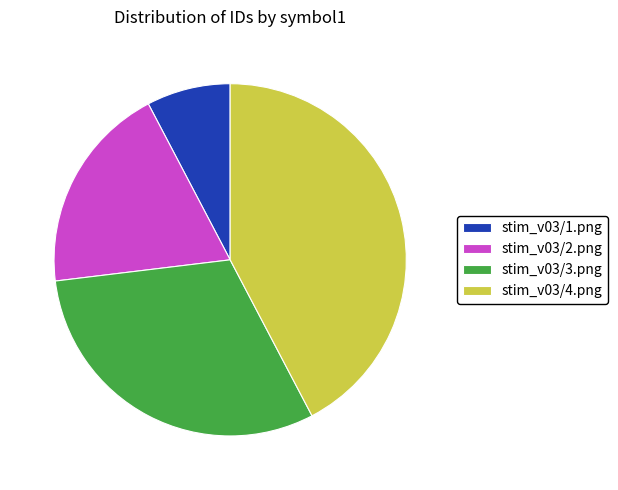

Do stim_v03/3.png and stim_v03/4.png together represent more than half of the pie?

Yes